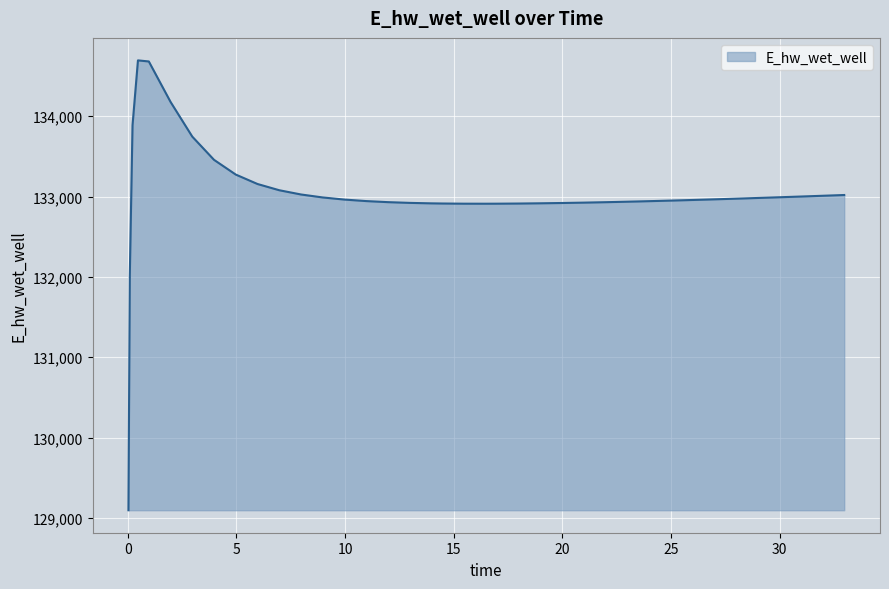

What is the greatest value displayed?

134695.8